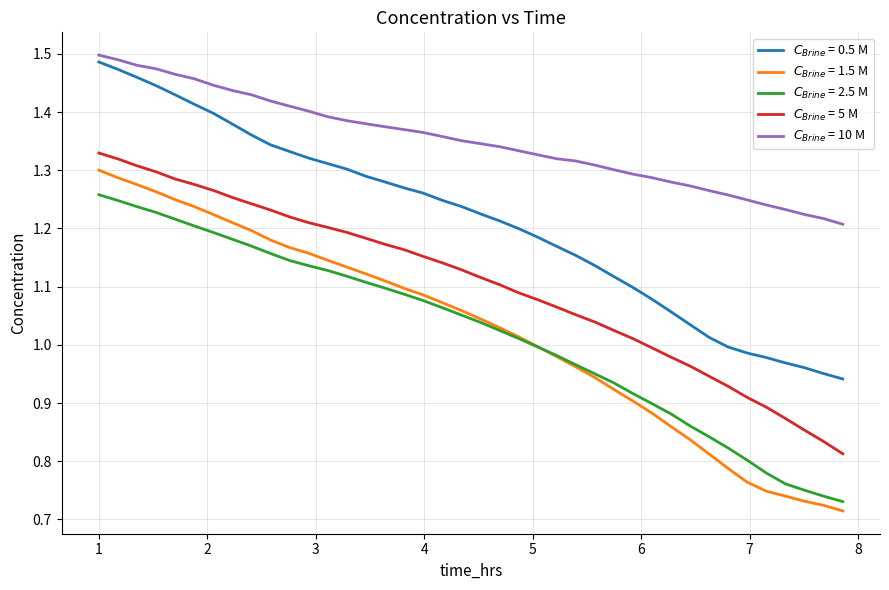

What are all the series names shown in the legend?

$C_{Brine}$ = 0.5 M, $C_{Brine}$ = 1.5 M, $C_{Brine}$ = 2.5 M, $C_{Brine}$ = 5 M, $C_{Brine}$ = 10 M